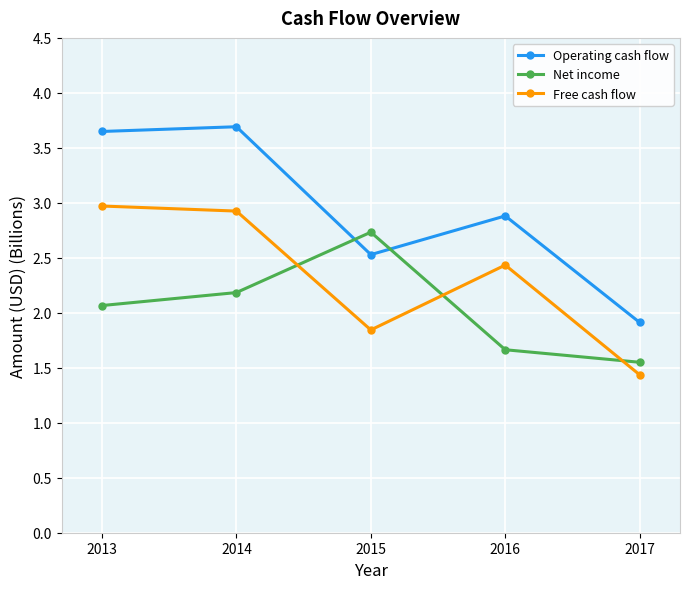

What is the spread (max minus min) of values at 2016?

1.2